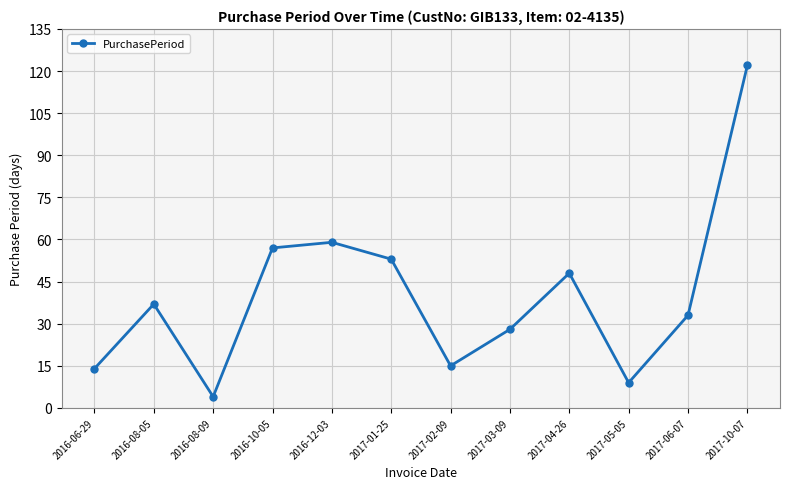

Which has a higher value, 2017-02-09 or 2017-10-07?

2017-10-07